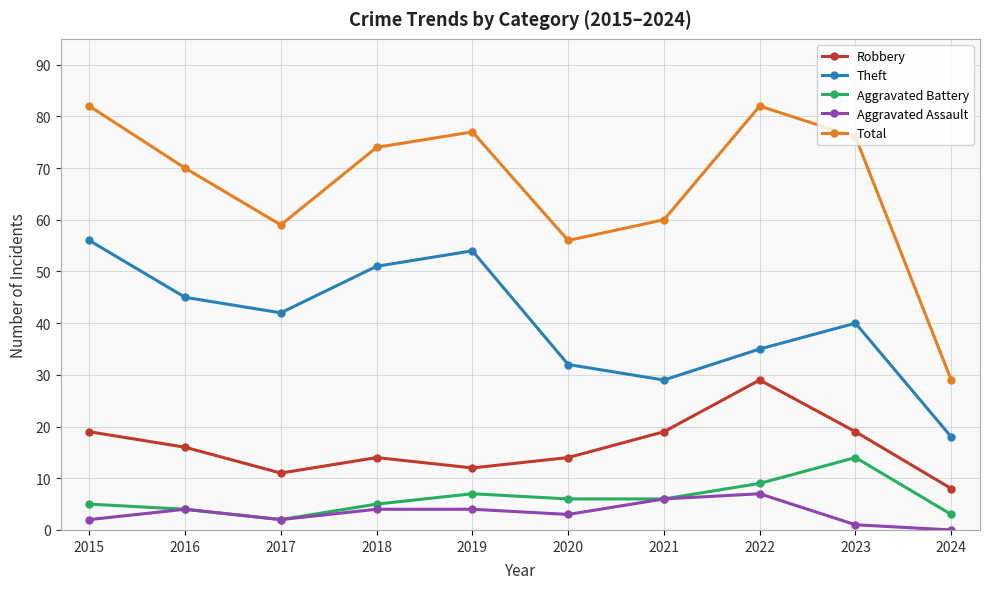

What is the sum of the Aggravated Battery values at 2016 and 2019?

11